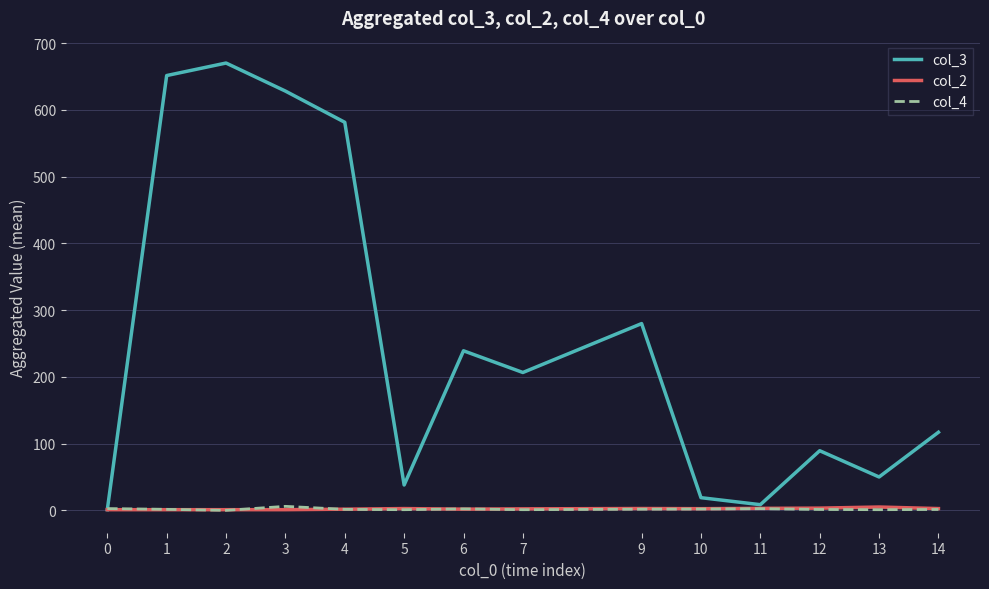

The col_4 series shows 2.7 at 0. True or false?

True